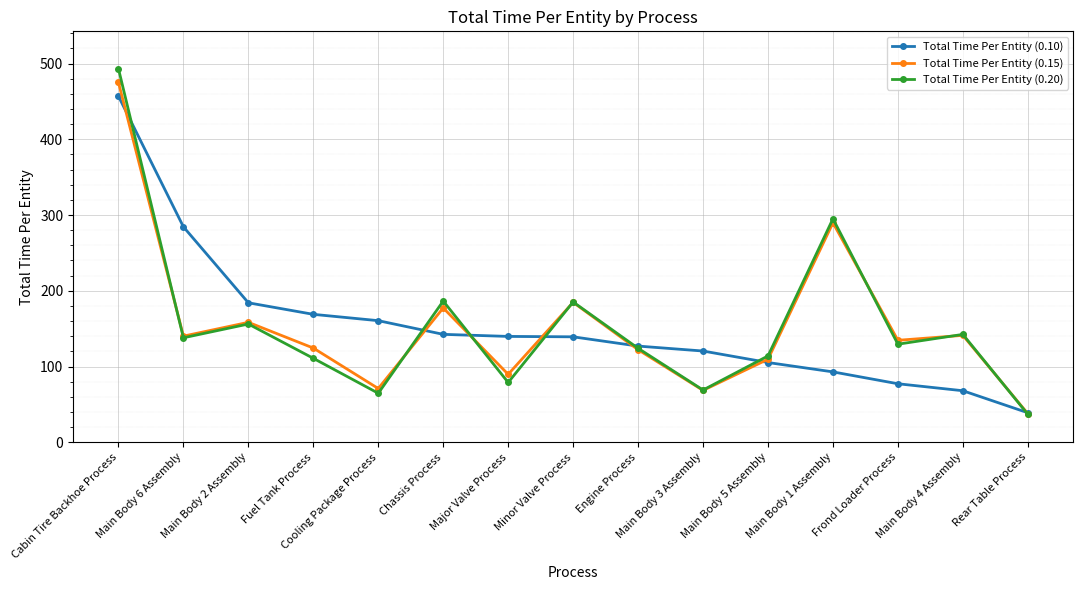

Which label corresponds to the smallest value in the chart?

Rear Table Process